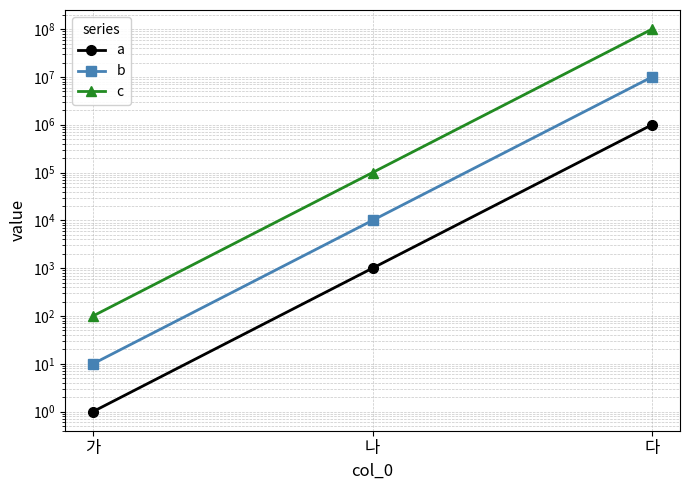

Reading left to right, transcribe all the data shown in this chart.

a: 1	1000	1000000
b: 10	10000	10000000
c: 100	100000	100000000